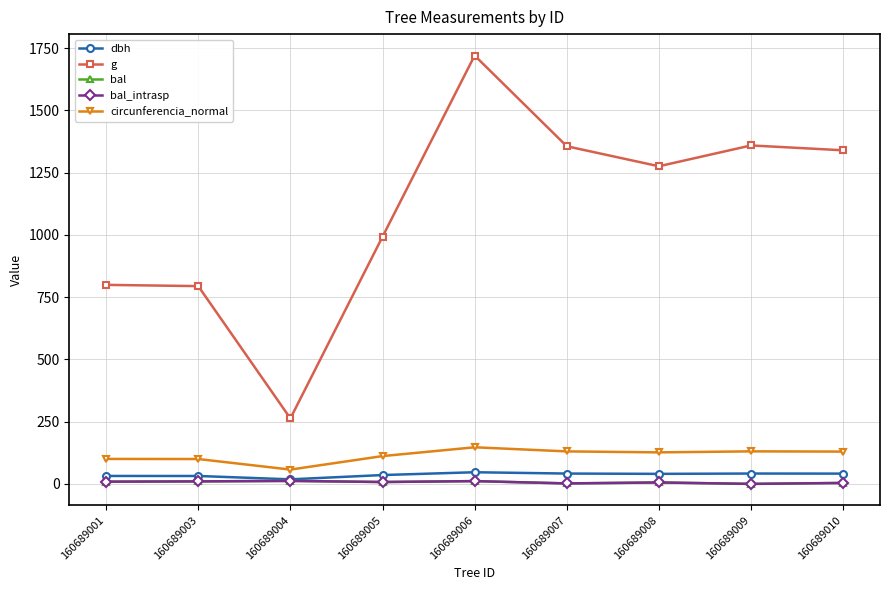

Between 160689001 and 160689005, which series saw the biggest shift?

g